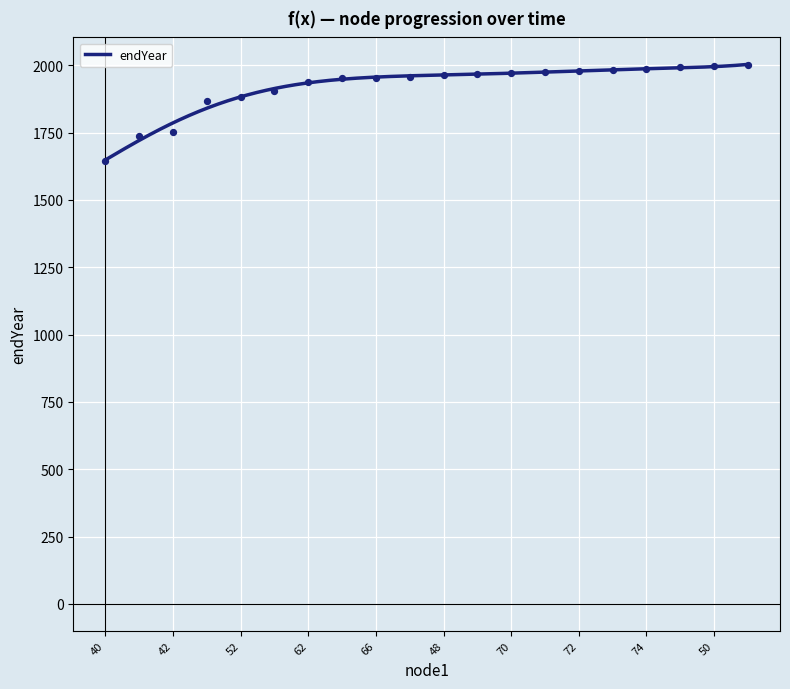

What is the change in value from 72 to 74?

+5.5